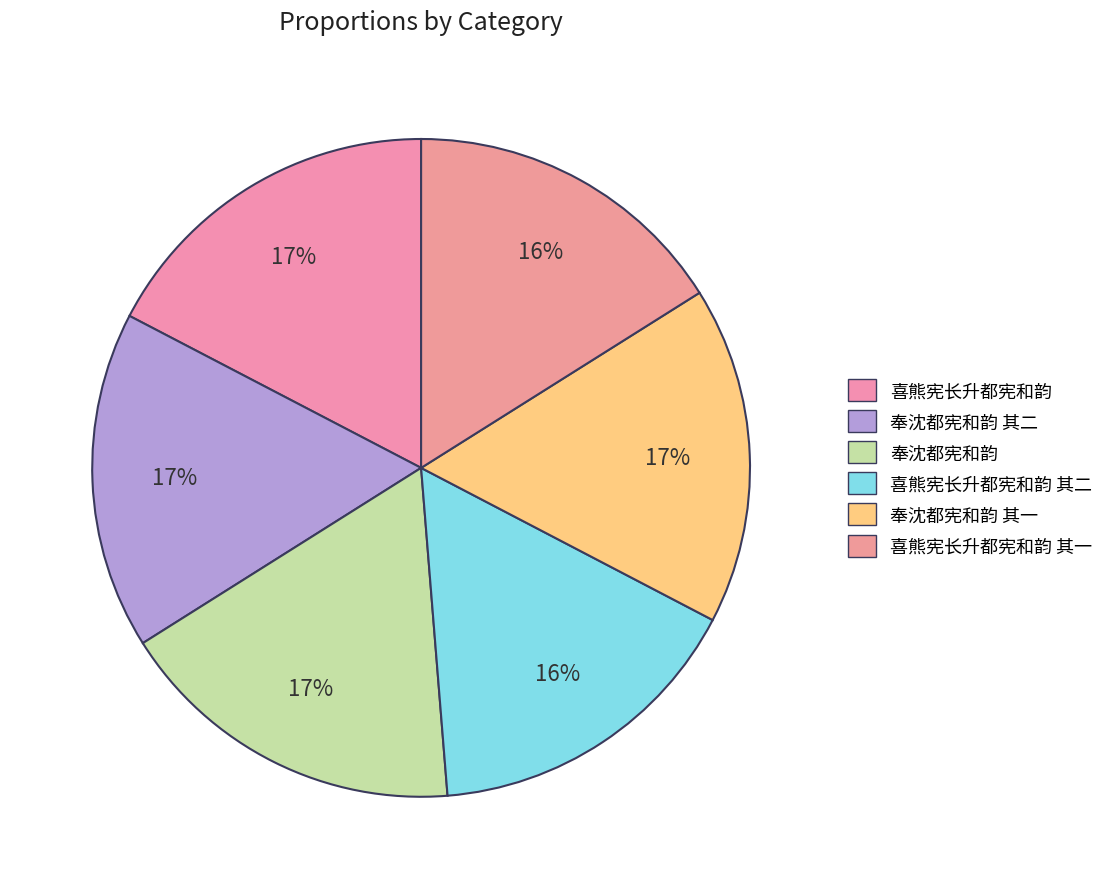

Is it true that 喜熊宪长升都宪和韵 is 7% of the pie?

False